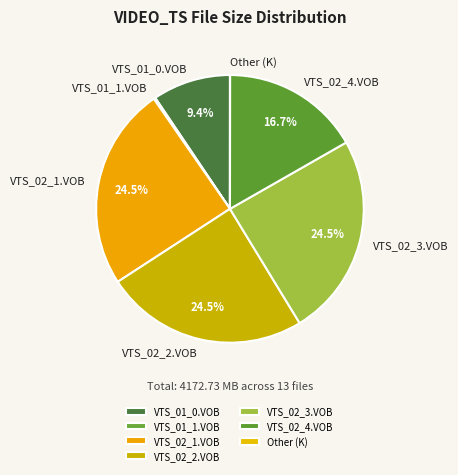

To the nearest percent, what is the difference between the largest and smallest slice percentages?

25%